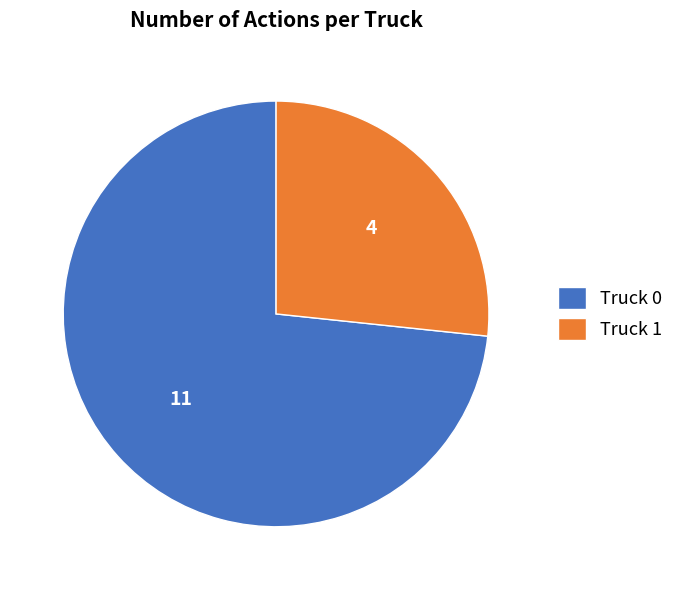

Between Truck 1 and Truck 0, which is larger?

Truck 0